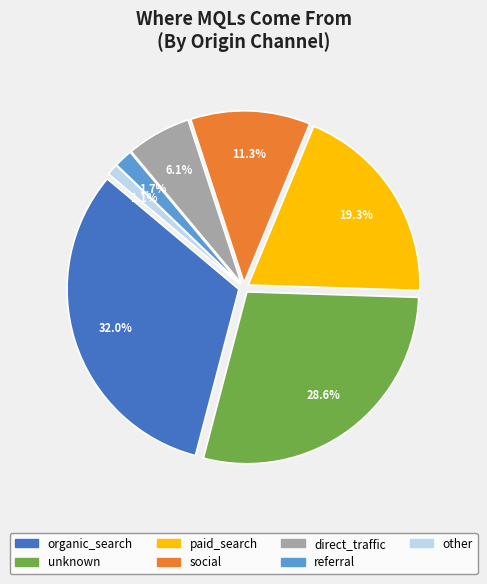

Is there any slice that represents more than half of the pie?

No